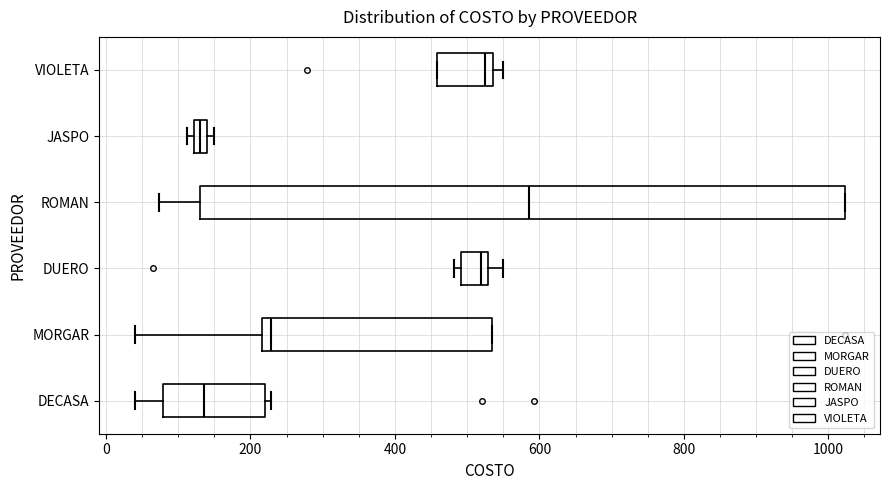

Where does the median line of the box for VIOLETA sit on the x-axis? The values are not printed on the chart, so give them approximately, as read against the axis.

520